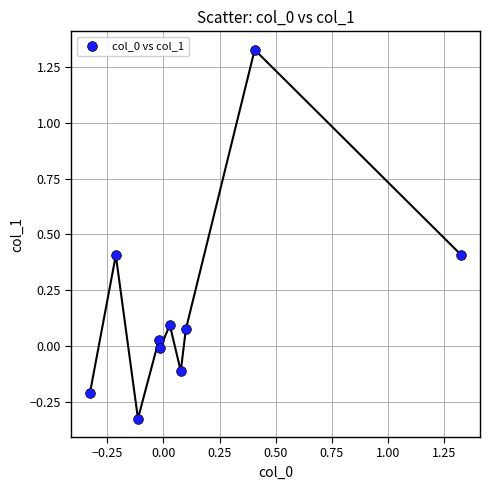

What is the range of Y values (max minus min)?

1.7